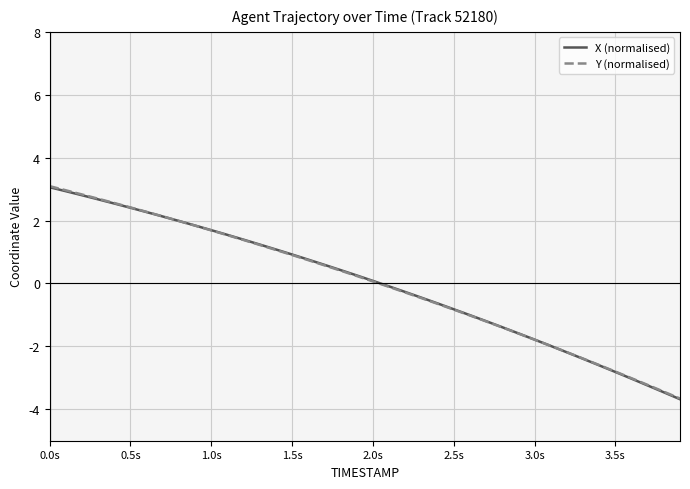

Which series has the largest range (max minus min)?

Y (normalised)